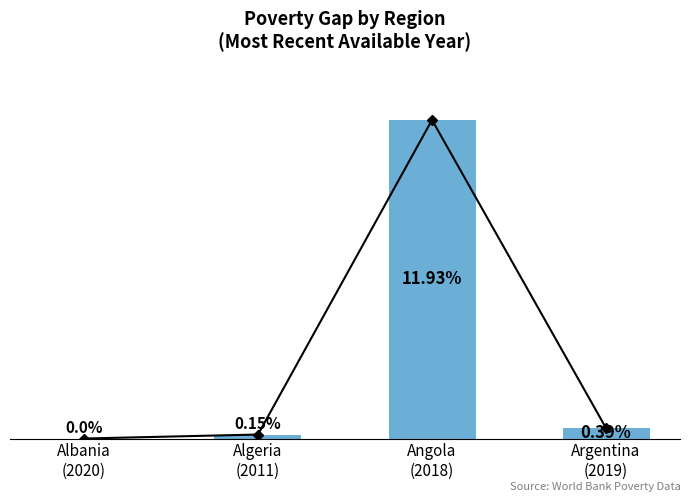

List the labels in order of value, smallest first.

Albania
(2020), Algeria
(2011), Argentina
(2019), Angola
(2018)